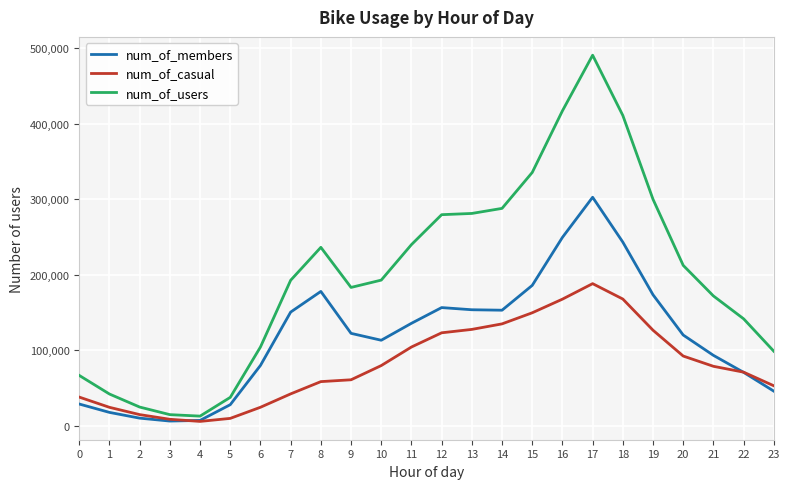

What is the total value across all series at 19?

599944